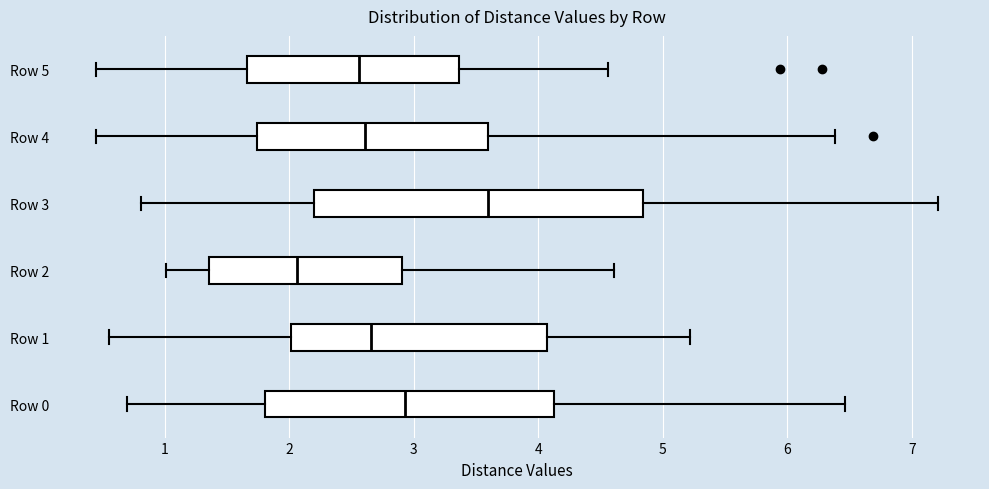

Reading bottom to top, transcribe this box plot: for each box, give where its median line is, the range the box spans, and where its two whiskers end, as read against the x-axis. The values are not printed on the chart, so give them approximately, as read against the axis.

Row 0: median 2.9, box 1.8 to 4.1, whiskers 0.7 to 6.5
Row 1: median 2.7, box 2.0 to 4.1, whiskers 0.6 to 5.2
Row 2: median 2.1, box 1.4 to 2.9, whiskers 1.0 to 4.6
Row 3: median 3.6, box 2.2 to 4.8, whiskers 0.8 to 7.2
Row 4: median 2.6, box 1.7 to 3.6, whiskers 0.5 to 6.4
Row 5: median 2.6, box 1.7 to 3.4, whiskers 0.5 to 4.6